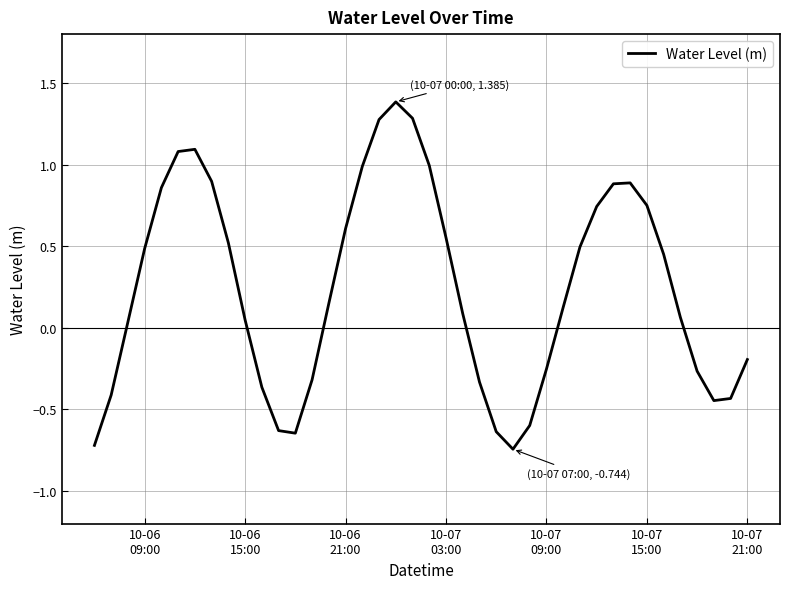

What is the sum of all values?

9.7